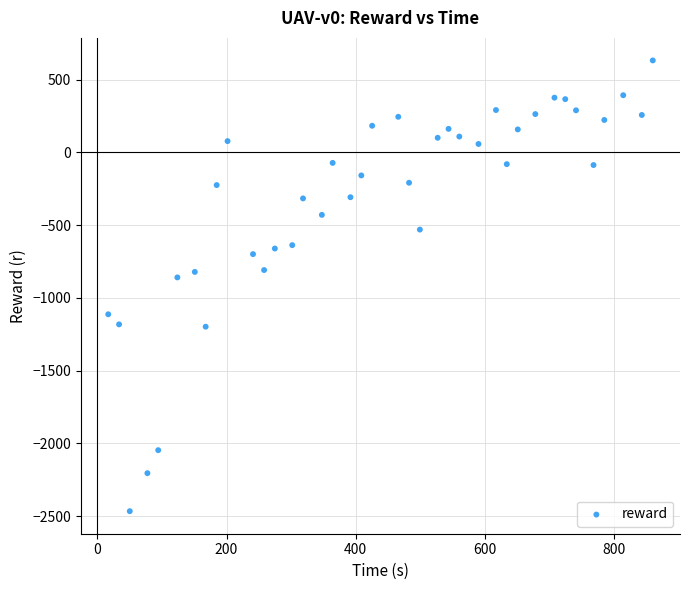

What Y value in the scatter plot is closest to -916?

-858.8